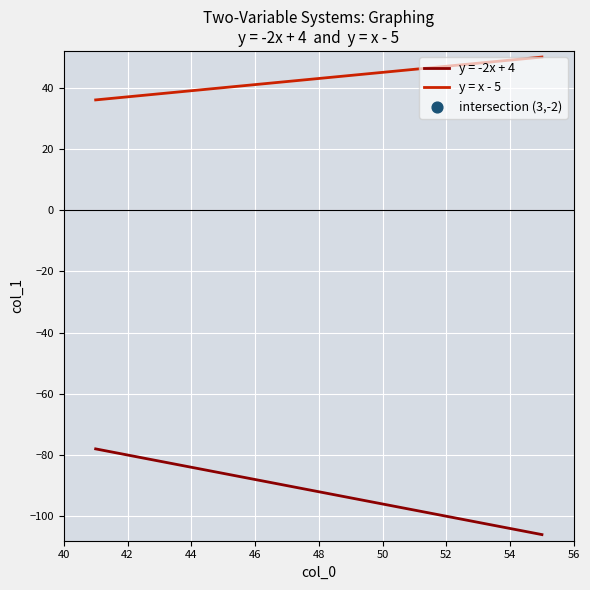

True or false: y = x - 5 and y = -2x + 4 cross at least once.

False